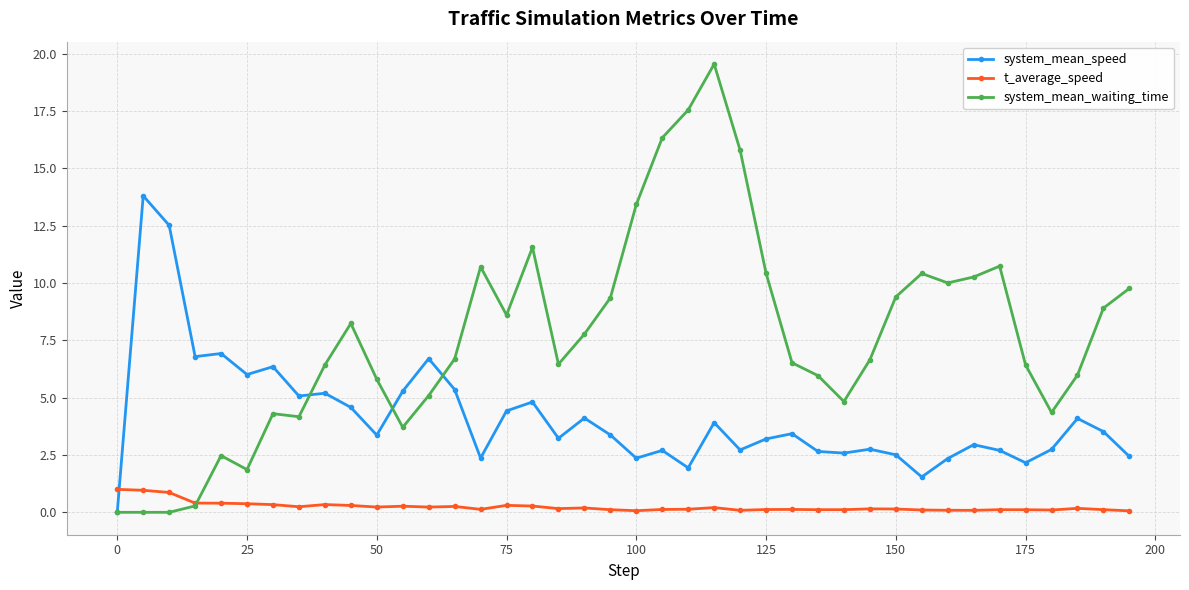

List the series in order of their overall mean, highest first.

system_mean_waiting_time, system_mean_speed, t_average_speed